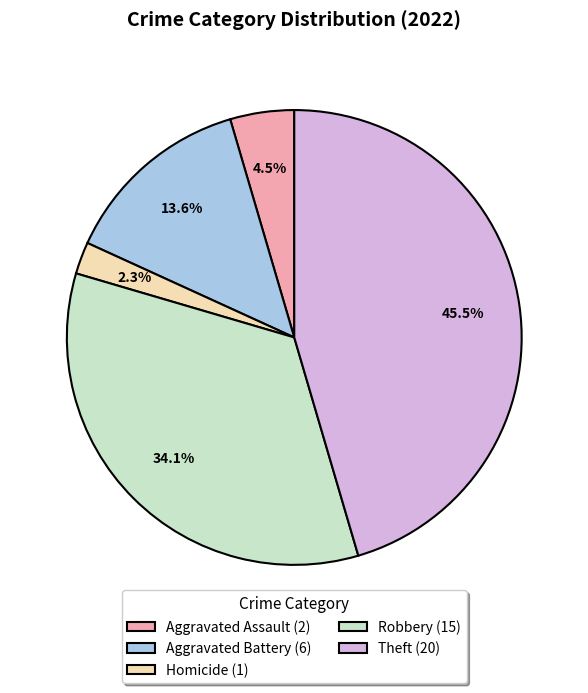

To the nearest percent, what is the difference between the largest and smallest slice percentages?

43%